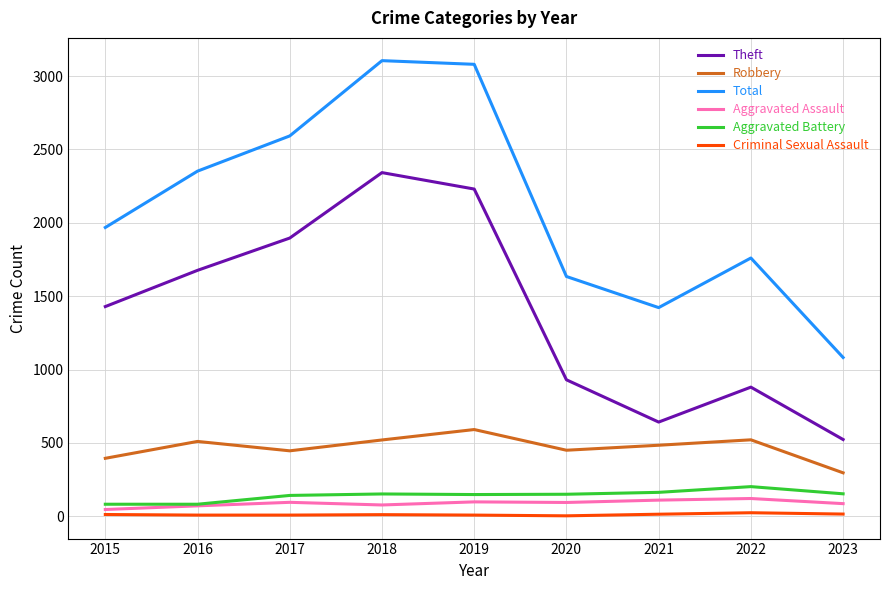

At how many categories does at least one series exceed 3004?

2